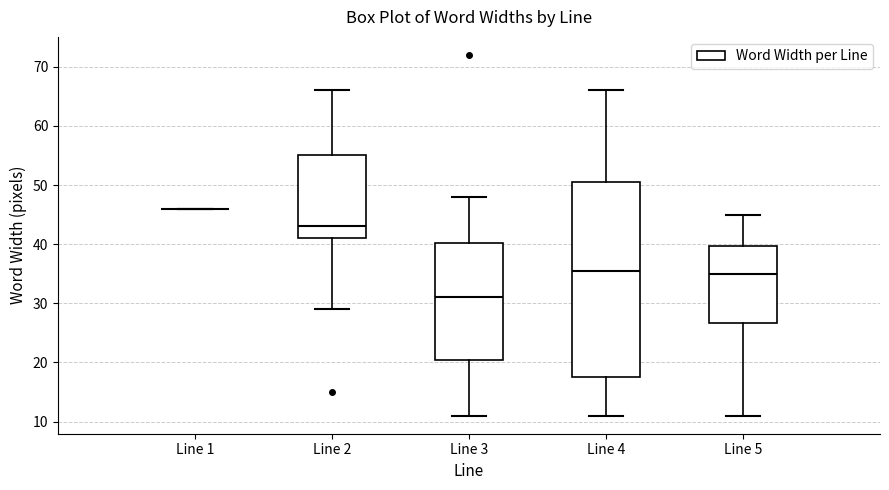

Reading left to right, transcribe this box plot: for each box, give where its median line is, the range the box spans, and where its two whiskers end, as read against the y-axis. The values are not printed on the chart, so give them approximately, as read against the axis.

Line 1: box collapsed to a line at 46, whiskers 46 to 46
Line 2: median 43, box 41 to 55, whiskers 29 to 66
Line 3: median 31, box 21 to 40, whiskers 11 to 48
Line 4: median 36, box 18 to 51, whiskers 11 to 66
Line 5: median 35, box 27 to 40, whiskers 11 to 45